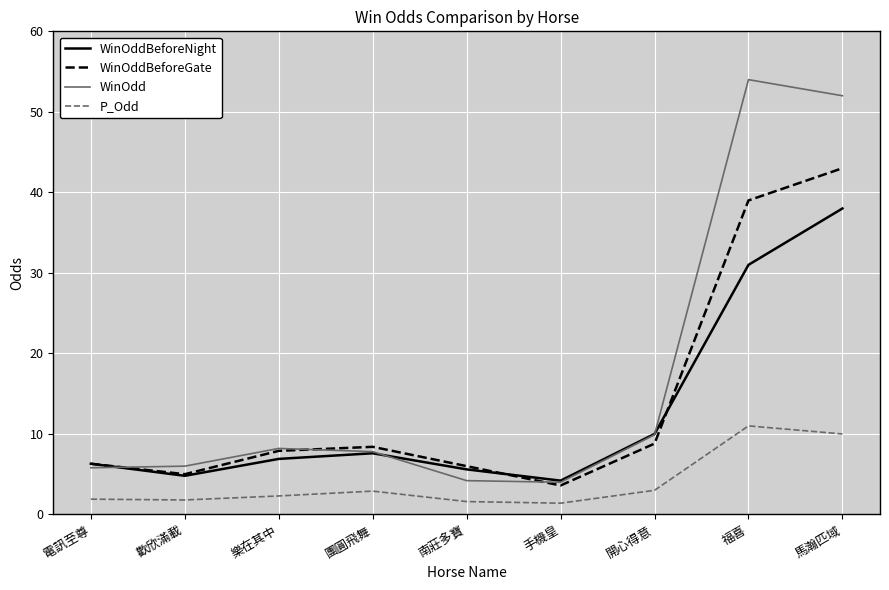

What position from the left is 南莊多寶?

5